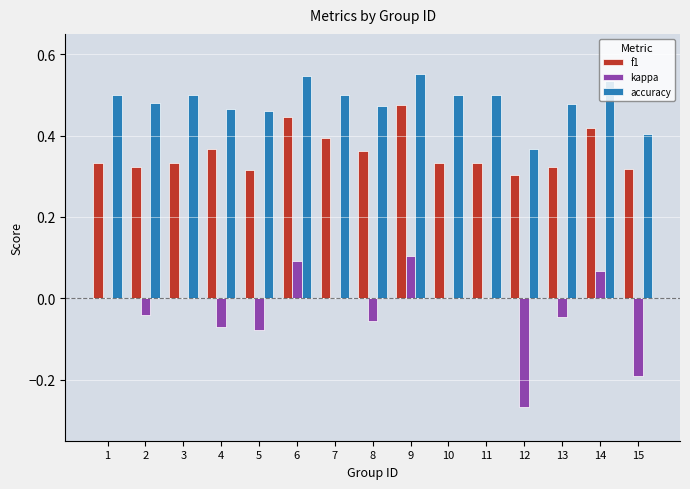

Which series changed the most between 1 and 8?

kappa